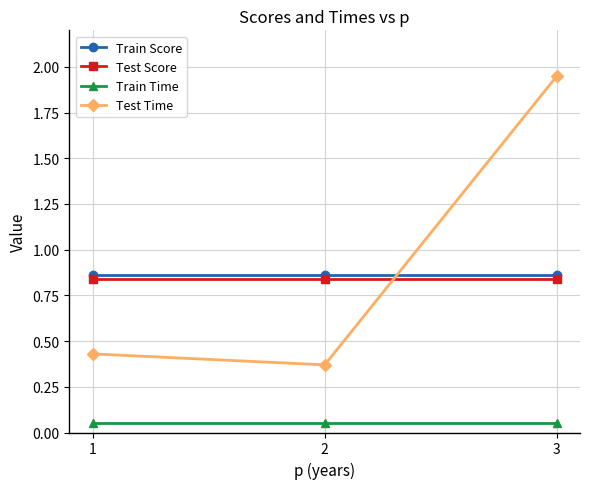

Does the chart have visible grid lines?

Yes